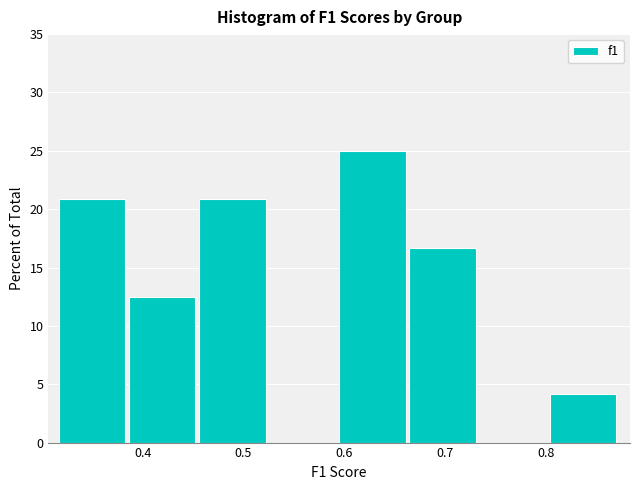

What is the height of the bar covering 0.39 to 0.46 on the x-axis? Neither the bar edges nor the heights are printed on the chart, so give them approximately, as read against the axes.

12.5